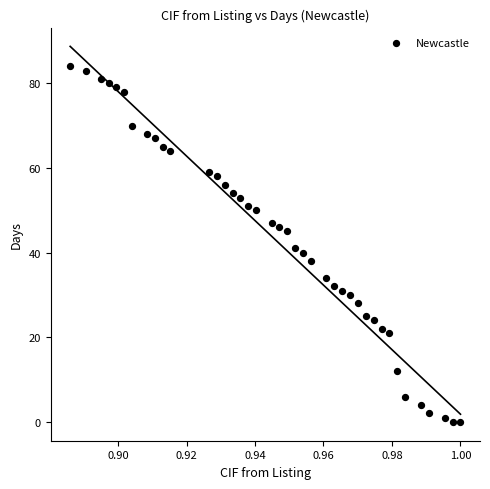

What Y value in the scatter plot is closest to 42?

41